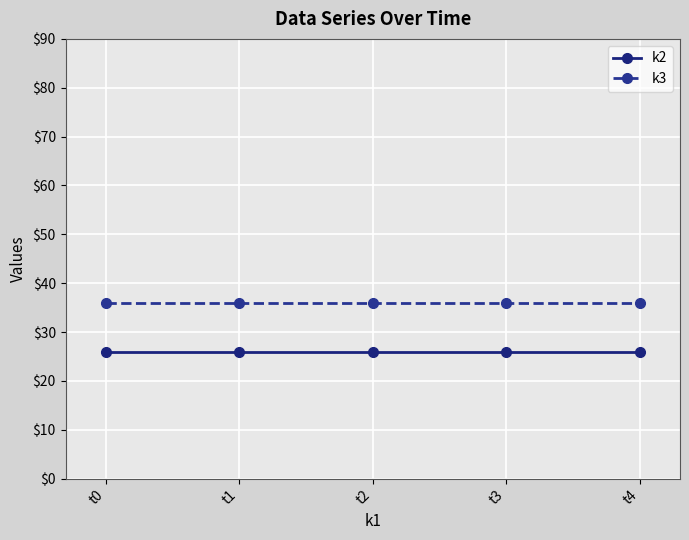

Reading left to right, list all the values displayed in this chart.

k2: t0=26	t1=26	t2=26	t3=26	t4=26
k3: t0=36	t1=36	t2=36	t3=36	t4=36